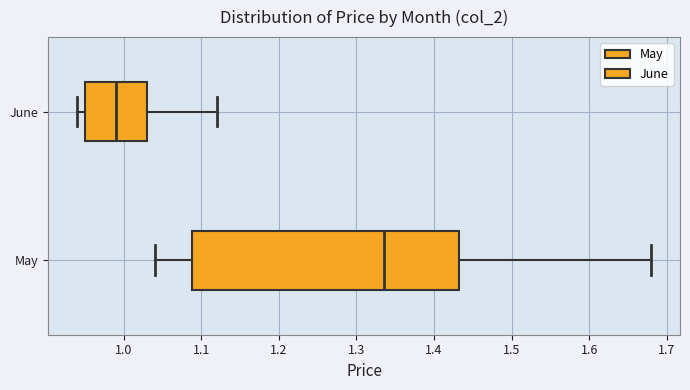

Comparing the boxes themselves (not the whiskers), which one is the widest?

May